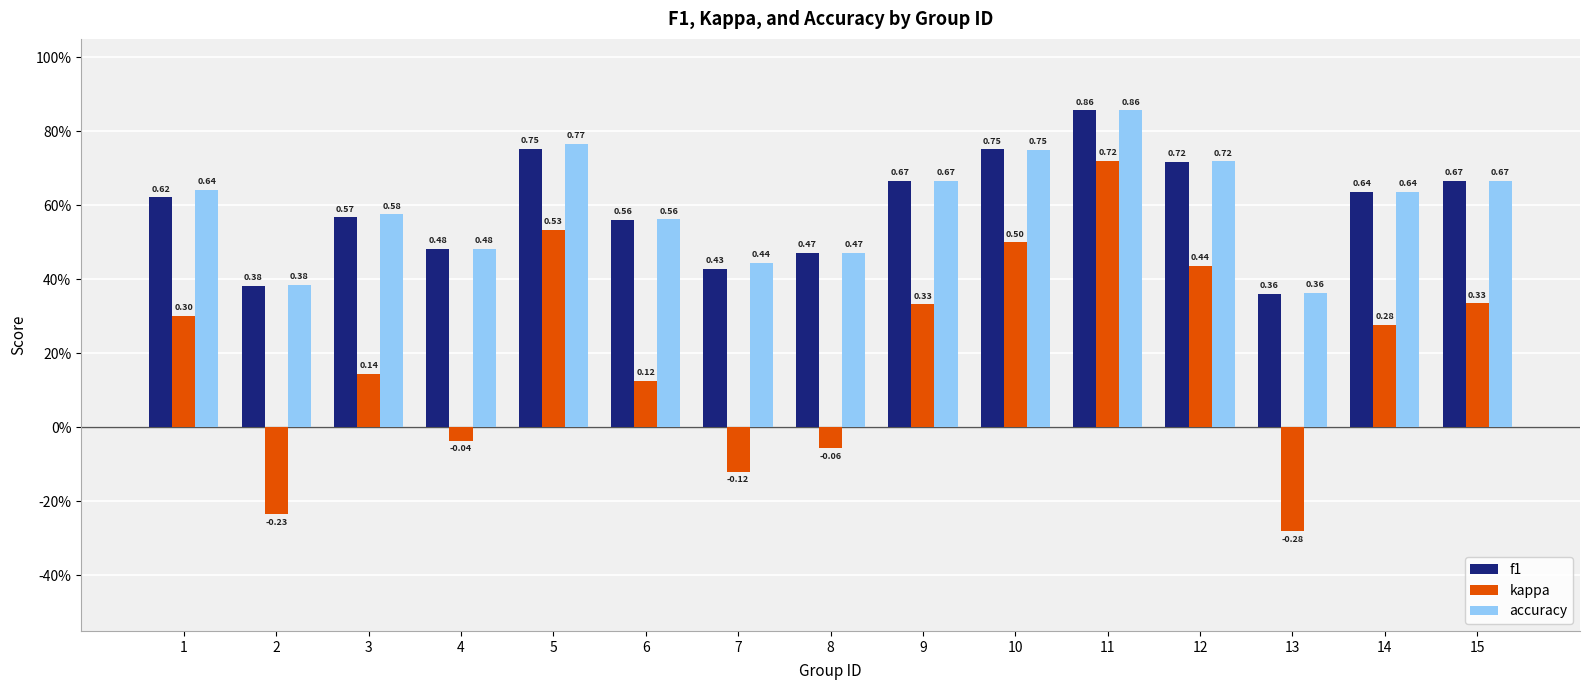

What is the approximate value of accuracy at 7?

0.4